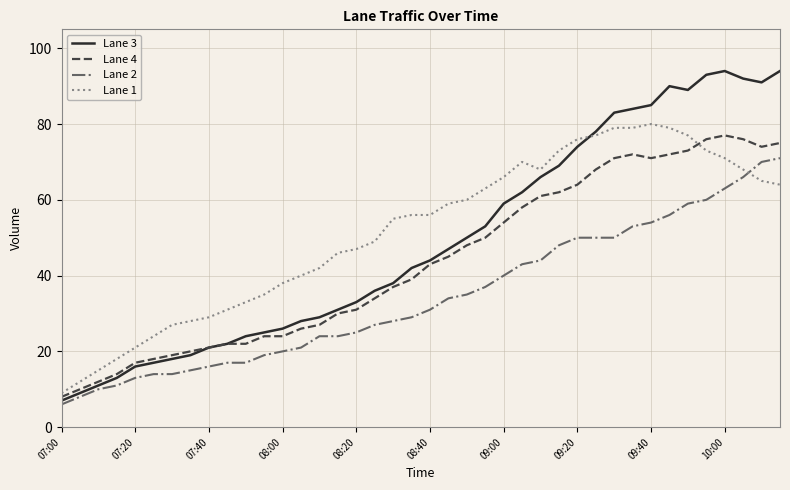

Reading left to right, what are all the values shown in this chart?

Lane 3: 7	9	11	13	16	17	18	19	21	22	24	25	26	28	29	31	33	36	38	42	44	47	50	53	59	62	66	69	74	78	83	84	85	90	89	93	94	92	91	94
Lane 4: 8	10	12	14	17	18	19	20	21	22	22	24	24	26	27	30	31	34	37	39	43	45	48	50	54	58	61	62	64	68	71	72	71	72	73	76	77	76	74	75
Lane 2: 6	8	10	11	13	14	14	15	16	17	17	19	20	21	24	24	25	27	28	29	31	34	35	37	40	43	44	48	50	50	50	53	54	56	59	60	63	66	70	71
Lane 1: 9	12	15	18	21	24	27	28	29	31	33	35	38	40	42	46	47	49	55	56	56	59	60	63	66	70	68	73	76	77	79	79	80	79	77	73	71	68	65	64